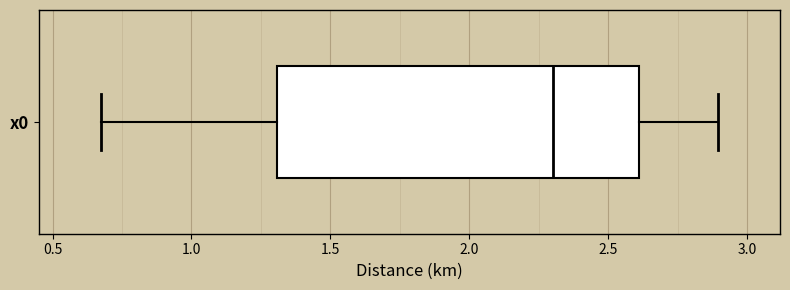

Transcribe this box plot: give where the median line is, the range the box spans, and where the two whiskers end, as read against the x-axis. The values are not printed on the chart, so give them approximately, as read against the axis.

median 2.30, box 1.30 to 2.60, whiskers 0.65 to 2.90